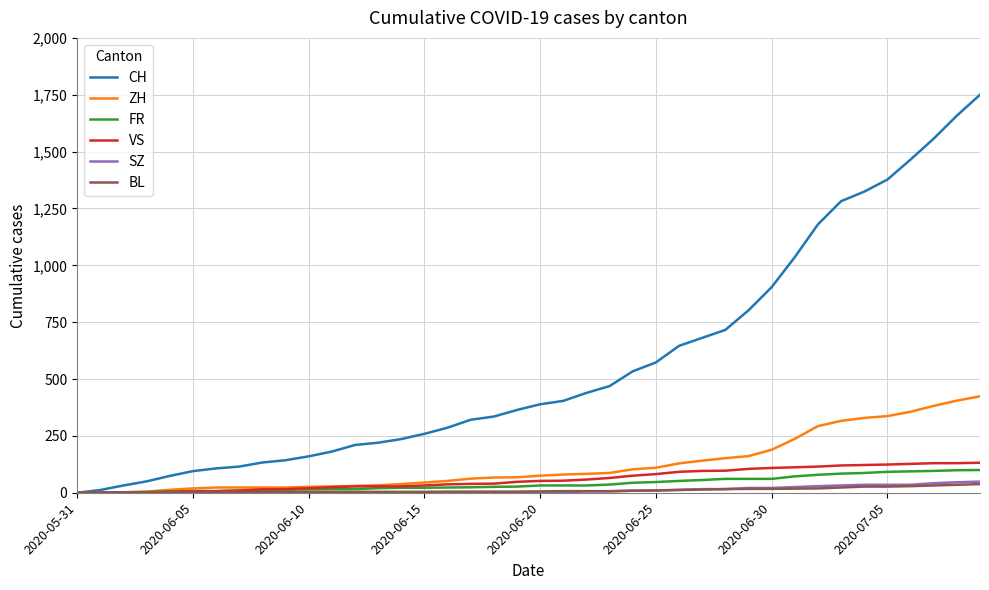

Which series has the largest total across all categories?

CH